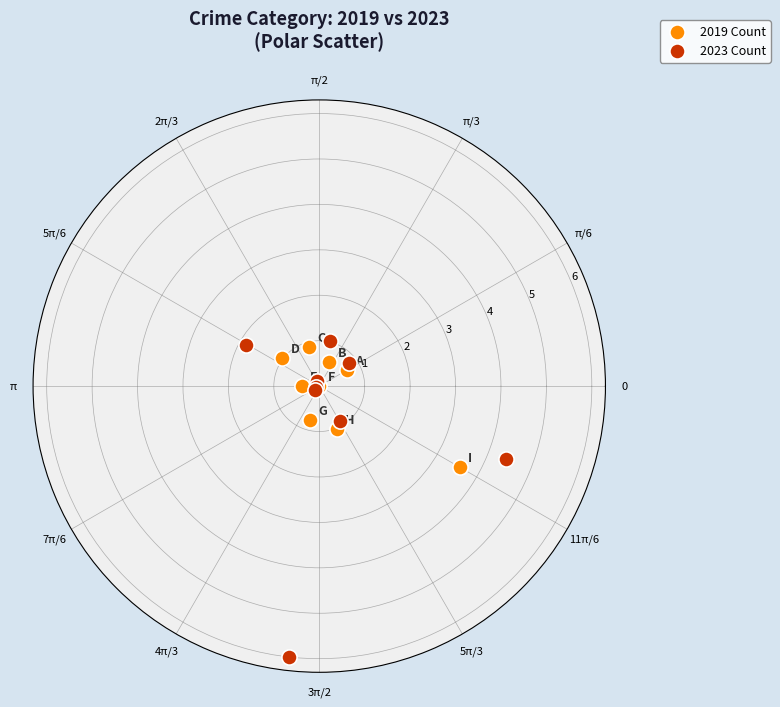

Which series contains the highest Y value?

2023 Count